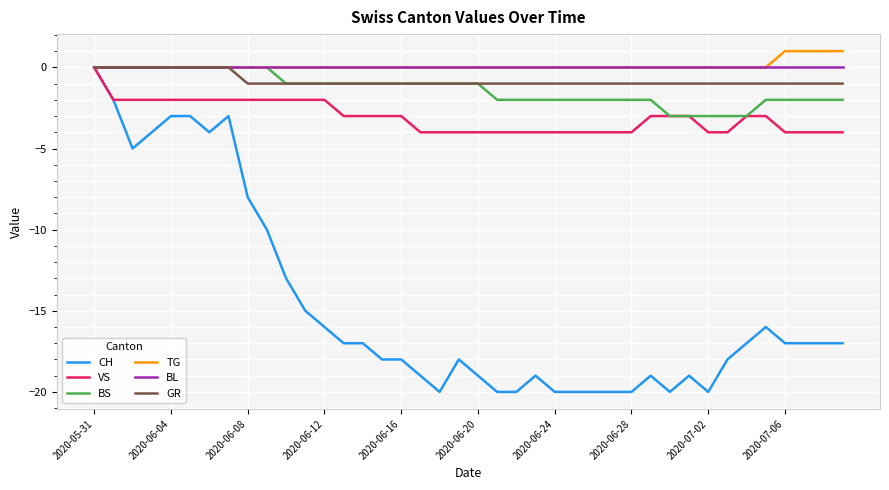

What is the minimum value shown in the chart?

-20